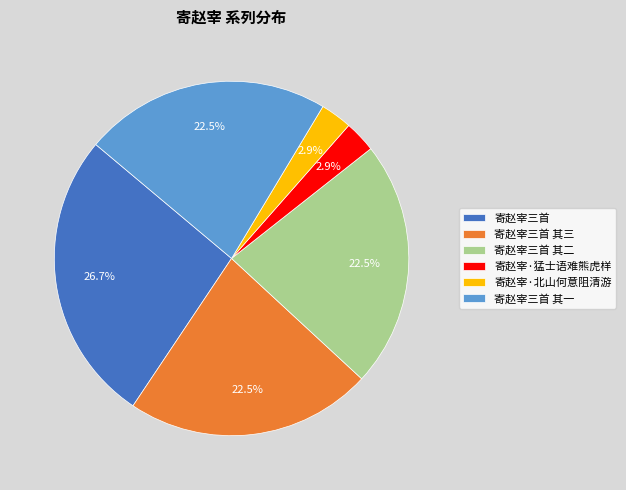

To the nearest percent, what is the difference between the largest and smallest slice percentages?

24%